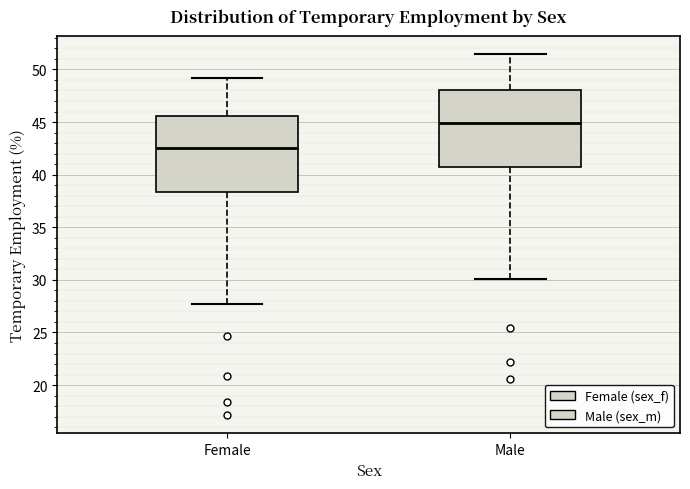

Reading left to right, read every box against the y-axis: the position of its median line, the range the box covers, and the ends of its whiskers. The values are not printed on the chart, so give them approximately, as read against the axis.

Female: median 42.5, box 38.5 to 45.5, whiskers 27.5 to 49.0
Male: median 45.0, box 40.5 to 48.0, whiskers 30.0 to 51.5